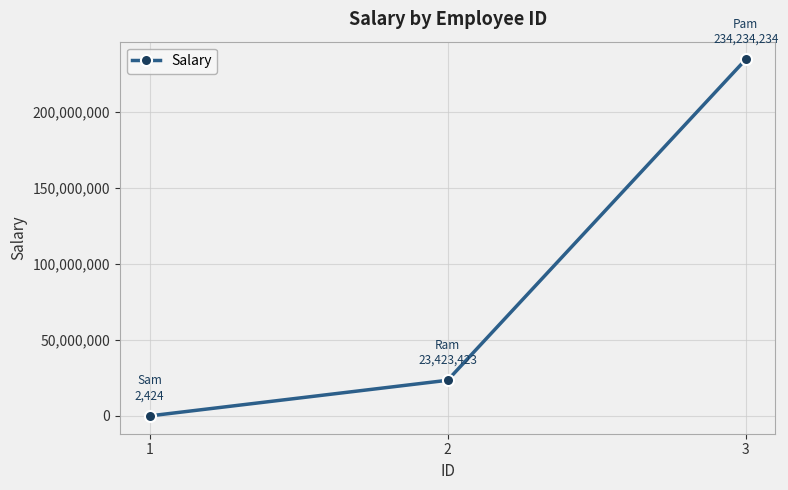

What is the minimum value shown in the chart?

2424